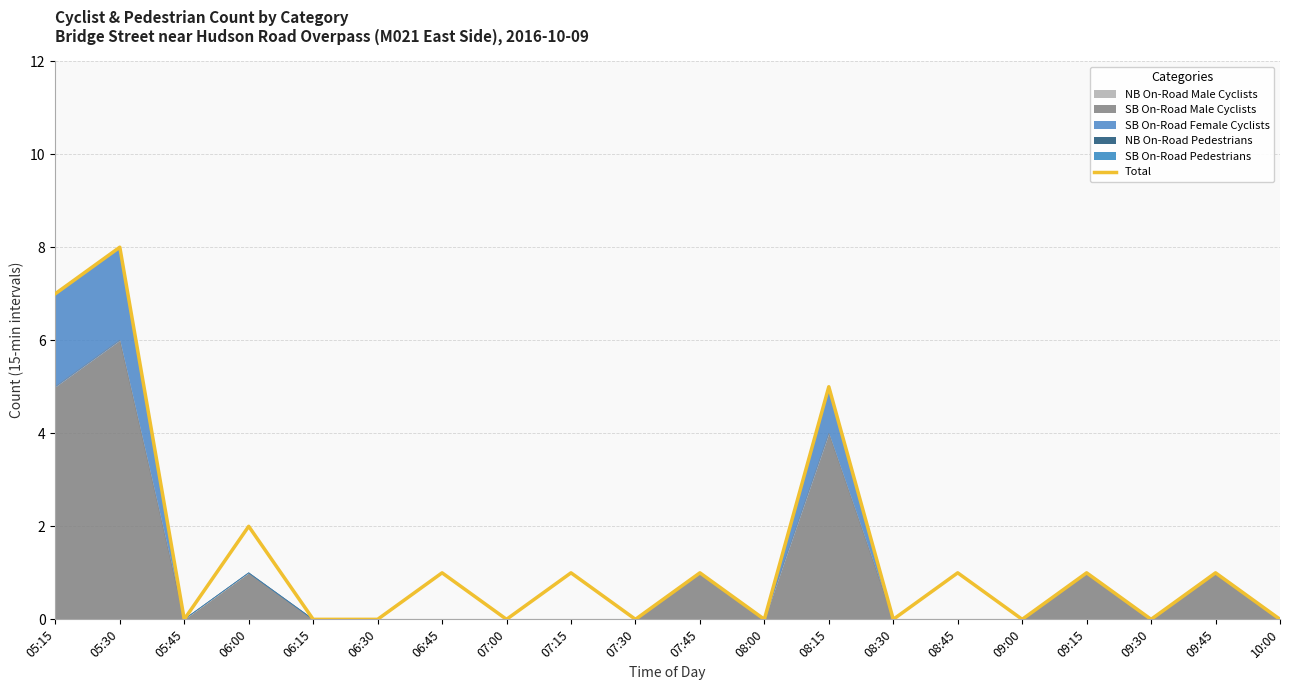

At which category does the data reach its first local peak?

05:30